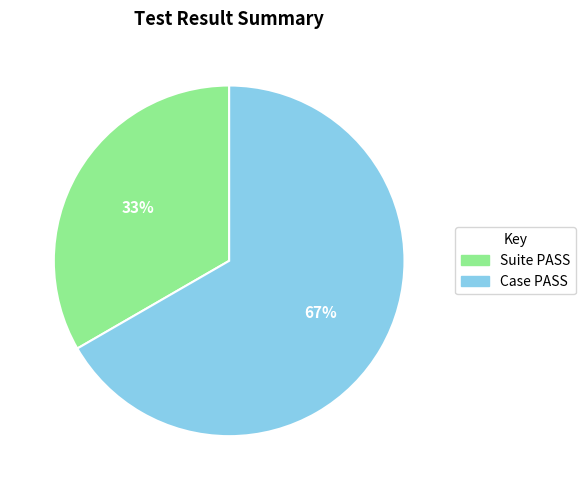

To the nearest percent, what is the average slice percentage?

50%